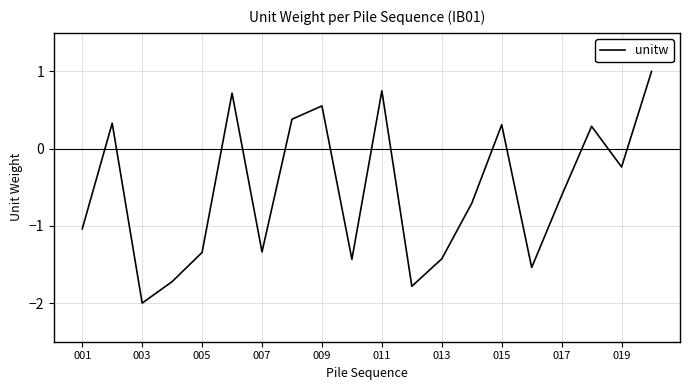

What is the maximum value shown in the chart?

1.0